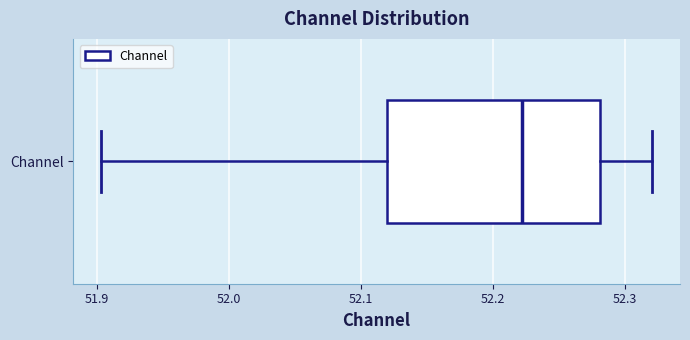

Transcribe this box plot: give where the median line is, the range the box spans, and where the two whiskers end, as read against the x-axis. The values are not printed on the chart, so give them approximately, as read against the axis.

median 52.22, box 52.12 to 52.28, whiskers 51.90 to 52.32